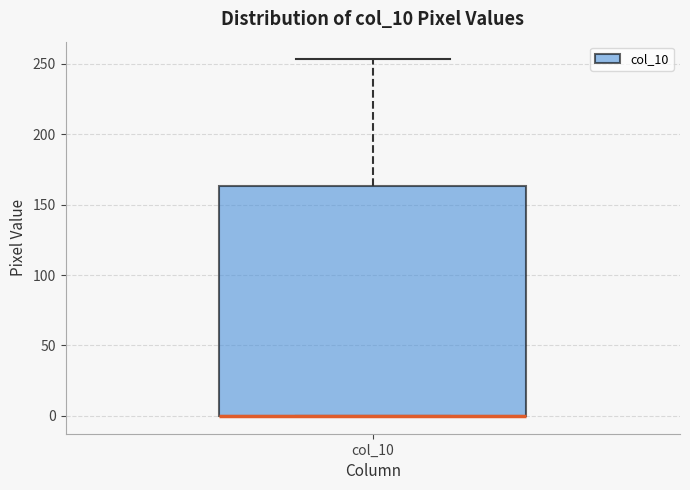

Transcribe this box plot: give where the median line is, the range the box spans, and where the two whiskers end, as read against the y-axis. The values are not printed on the chart, so give them approximately, as read against the axis.

median 0 (drawn on the box's lower edge), box 0 to 165, whiskers 0 to 255